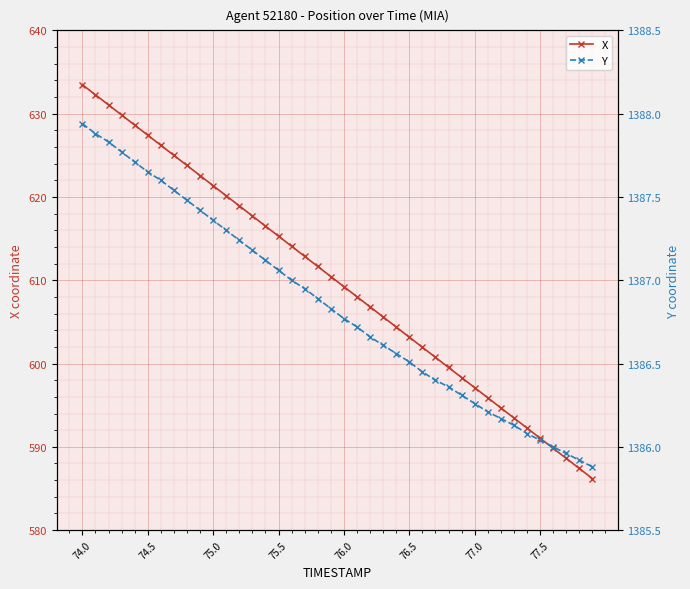

True or false: X has more than 1 points higher than both neighbors.

False